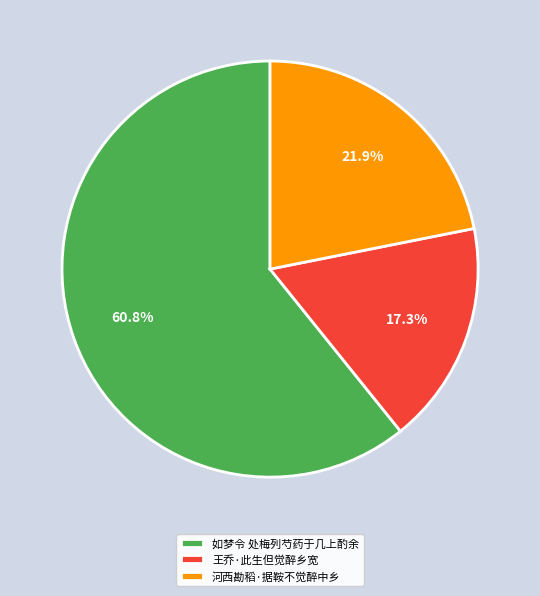

Which slice represents more than half of the pie?

如梦令 处梅列芍药于几上酌余